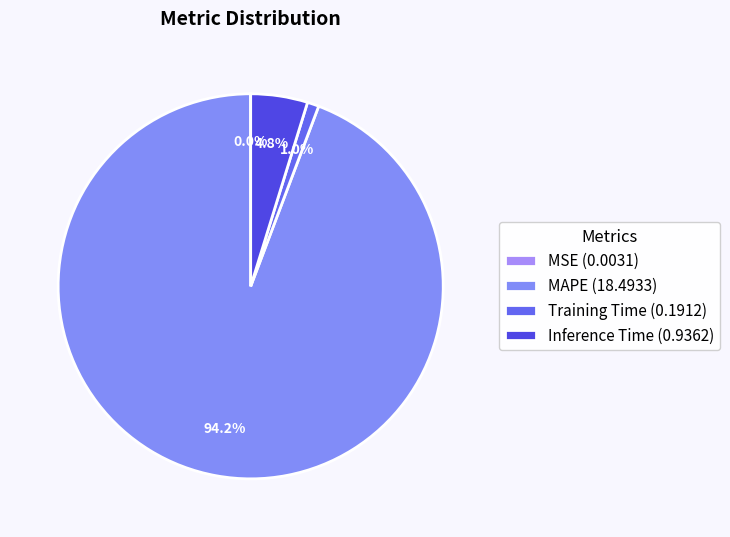

What percentage do MSE and Training Time together represent?

1.0%